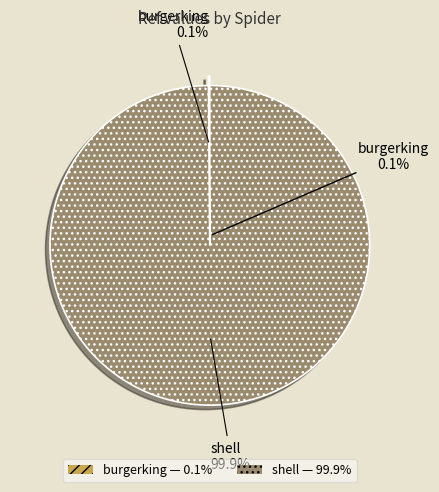

To the nearest percent, what is the difference between the largest and smallest slice percentages?

100%